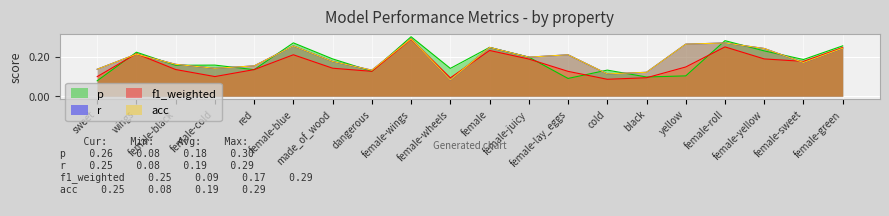

What is the sum of all acc values?

3.9